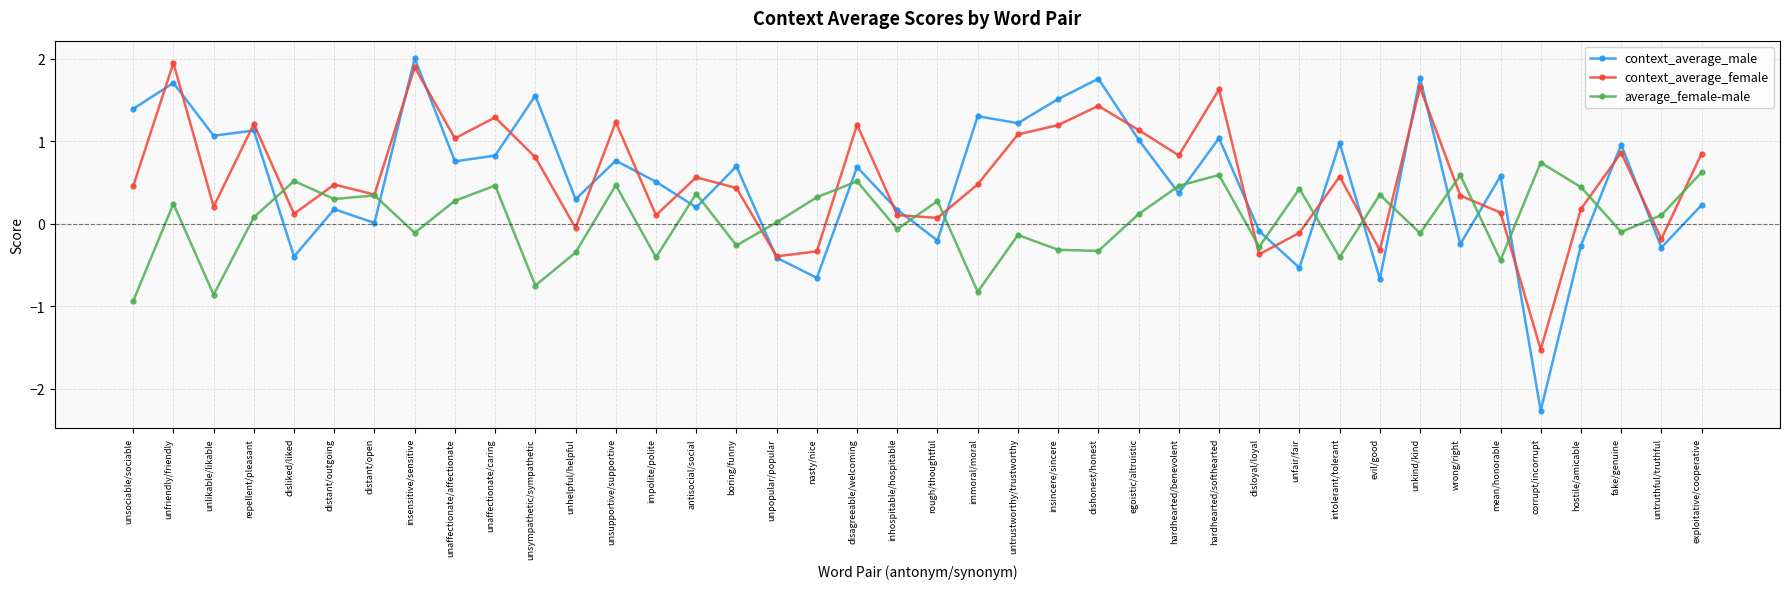

True or false: context_average_male and average_female-male cross at least once.

True